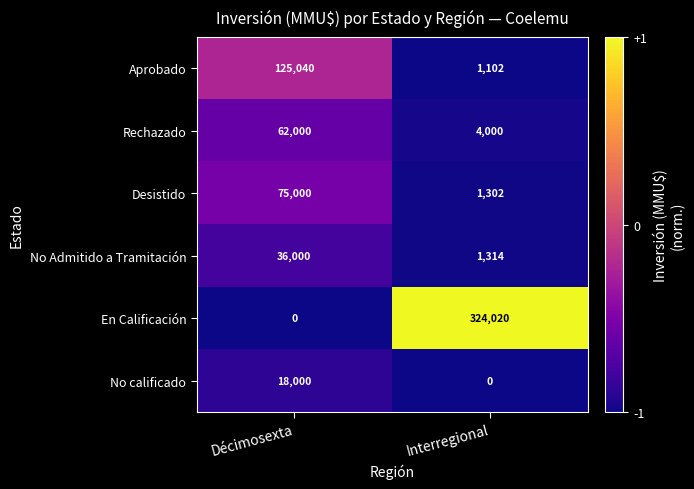

Which series has the largest range (max minus min)?

En Calificación